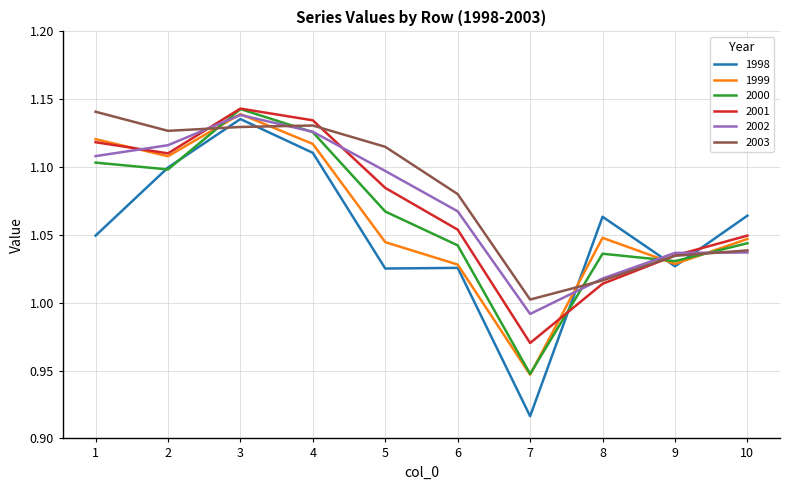

What is the difference between the maximum and minimum values in the 2003 series?

0.1